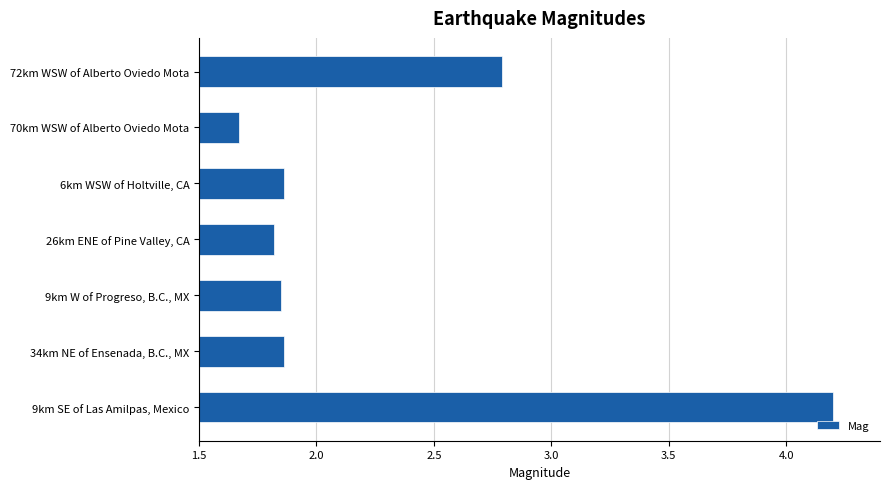

What is the sum of all values?

16.1